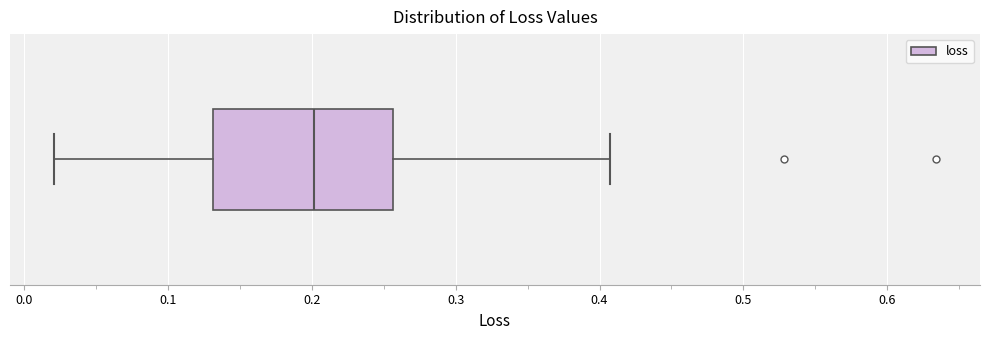

Transcribe this box plot: give where the median line is, the range the box spans, and where the two whiskers end, as read against the x-axis. The values are not printed on the chart, so give them approximately, as read against the axis.

median 0.20, box 0.13 to 0.26, whiskers 0.02 to 0.41